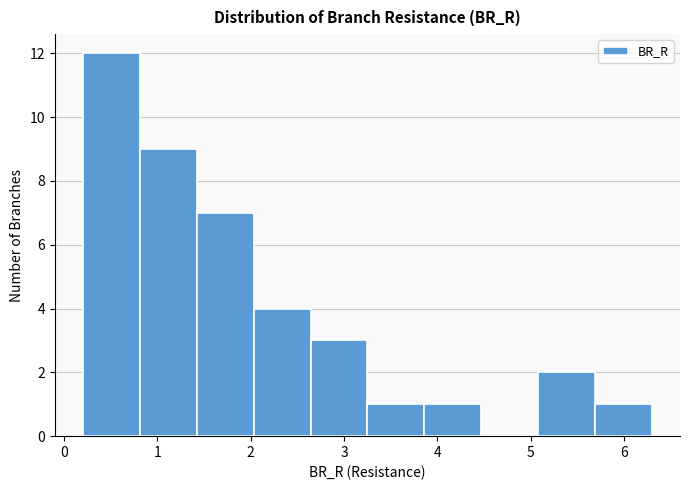

Reading left to right, transcribe this chart: for each bar, give the range it covers on the x-axis and its height. Neither the bar edges nor the heights are printed on the chart, so give them approximately, as read against the axes.

0.2 to 0.8: 12
0.8 to 1.4: 9
1.4 to 2.0: 7
2.0 to 2.6: 4
2.6 to 3.2: 3
3.2 to 3.9: 1
3.9 to 4.5: 1
4.5 to 5.1: 0
5.1 to 5.7: 2
5.7 to 6.3: 1